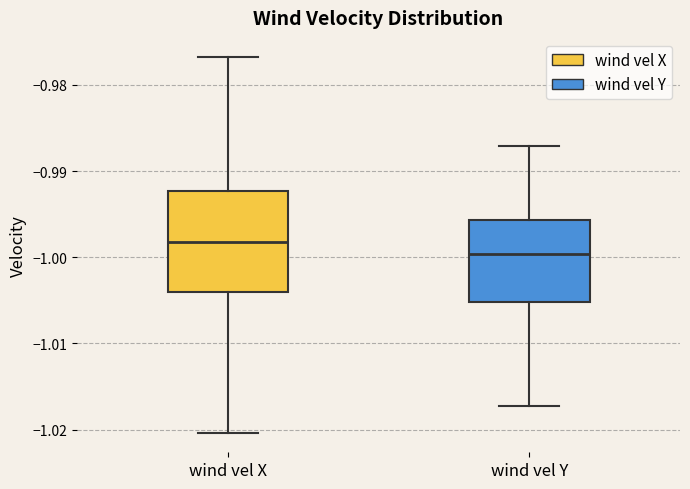

Reading left to right, read every box against the y-axis: the position of its median line, the range the box covers, and the ends of its whiskers. The values are not printed on the chart, so give them approximately, as read against the axis.

wind vel X: median -0.998, box -1.004 to -0.992, whiskers -1.020 to -0.977
wind vel Y: median -1.000, box -1.005 to -0.996, whiskers -1.017 to -0.987